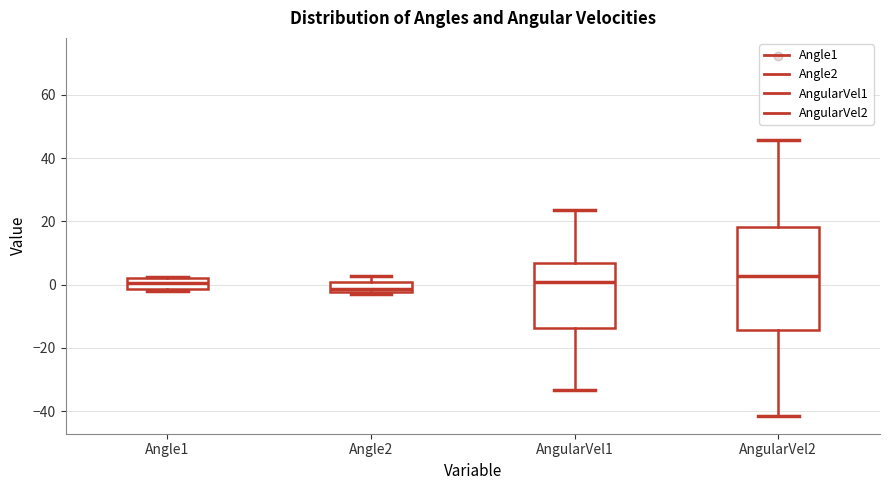

Reading left to right, read every box against the y-axis: the position of its median line, the range the box covers, and the ends of its whiskers. The values are not printed on the chart, so give them approximately, as read against the axis.

Angle1: median 0, box -2 to 2, whiskers -2 (just below the box's lower edge) to 2
Angle2: median -2 (just above the box's lower edge), box -2 to 0, whiskers -4 to 2
AngularVel1: median 0, box -14 to 6, whiskers -34 to 24
AngularVel2: median 2, box -14 to 18, whiskers -42 to 46